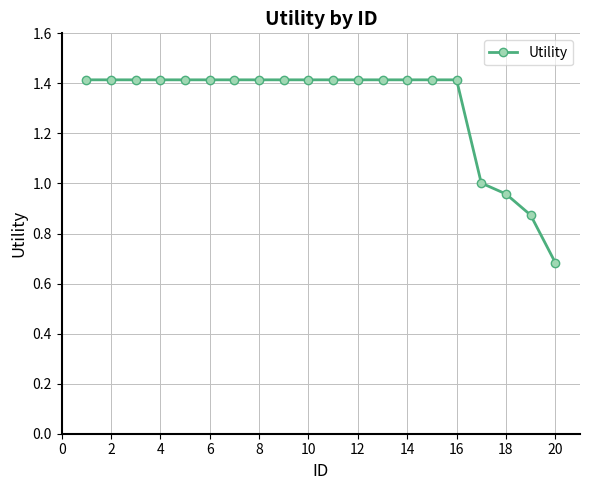

What is the value of the 15th point from the left?

1.4